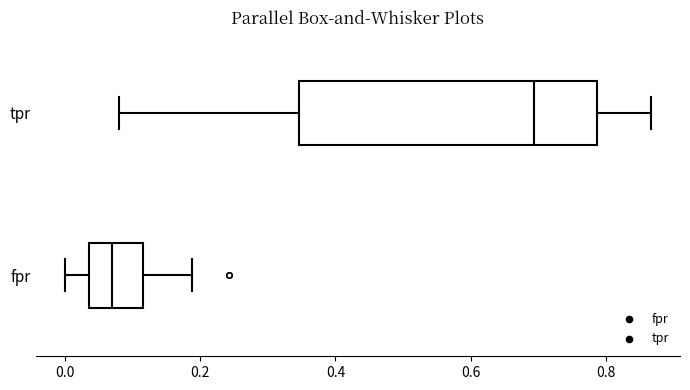

Reading bottom to top, read every box against the x-axis: the position of its median line, the range the box covers, and the ends of its whiskers. The values are not printed on the chart, so give them approximately, as read against the axis.

fpr: median 0.06, box 0.04 to 0.12, whiskers 0.00 to 0.18
tpr: median 0.70, box 0.34 to 0.78, whiskers 0.08 to 0.86